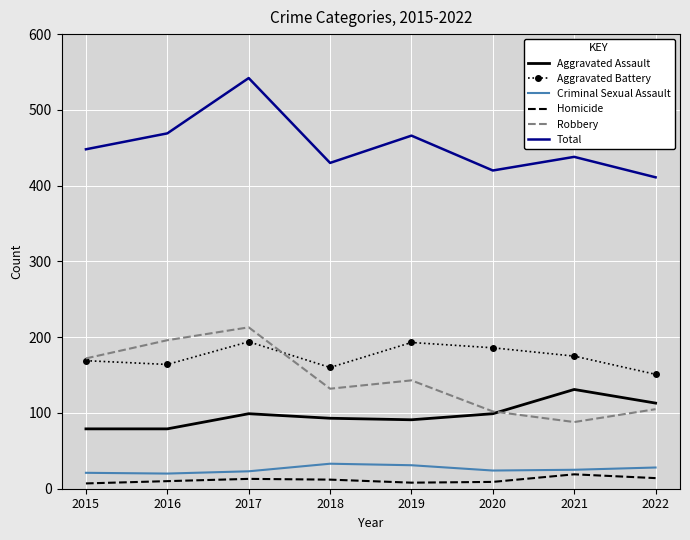

Which series changed the most between 2016 and 2022?

Robbery